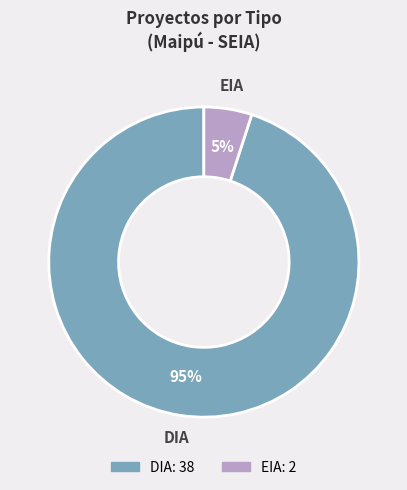

Combined, do DIA and EIA account for over 50%?

Yes